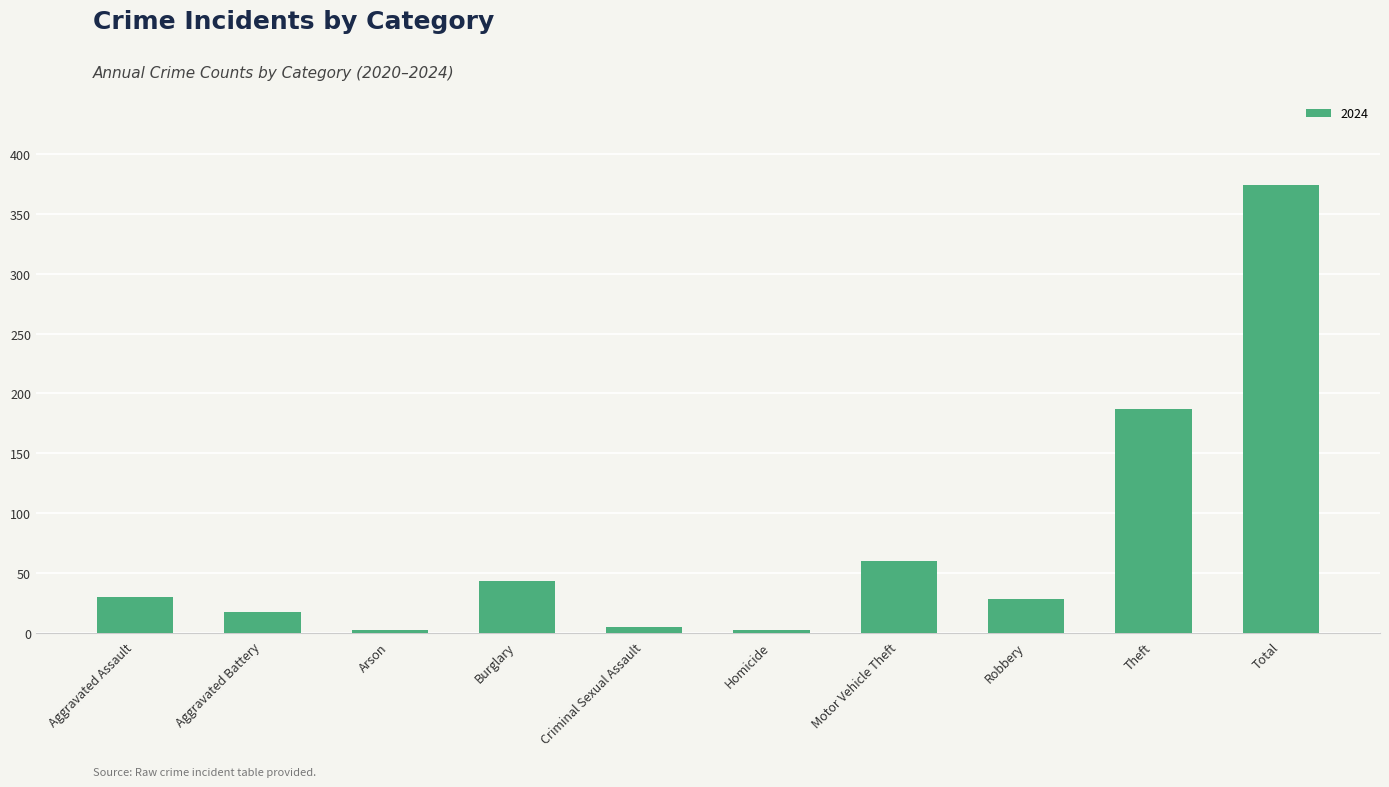

What is the ratio of the value at Aggravated Assault to the value at Motor Vehicle Theft?

0.5